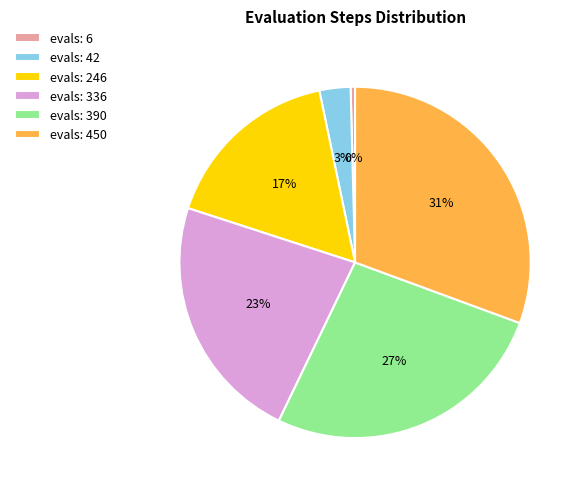

What percentage is the evals: 450 slice, to the nearest percent?

31%